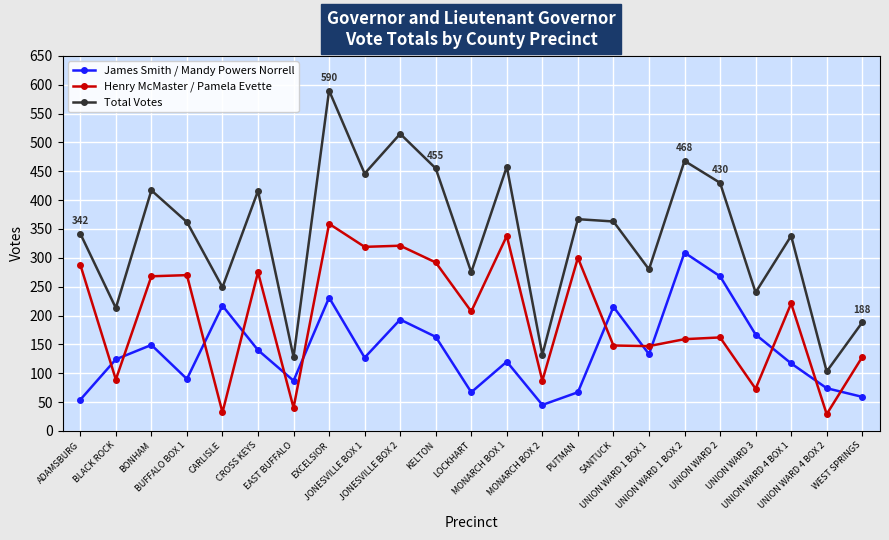

Which series has the widest spread of values?

Total Votes